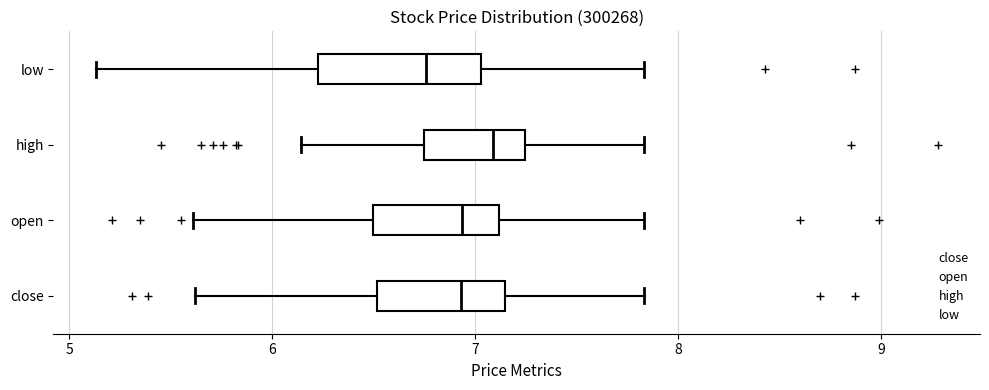

Which box's median line is the furthest to the left?

low